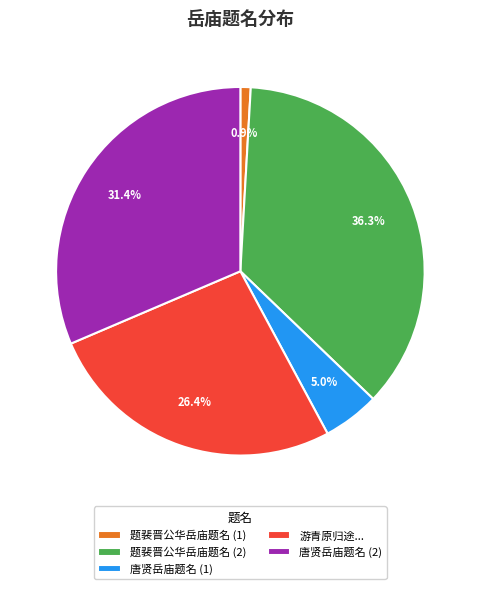

Is there any slice that represents more than half of the pie?

No